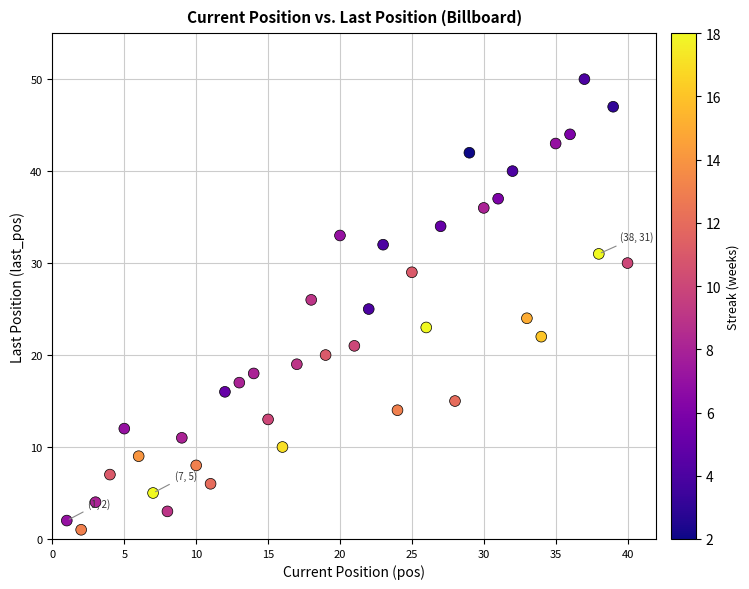

What is the range of Y values (max minus min)?

49